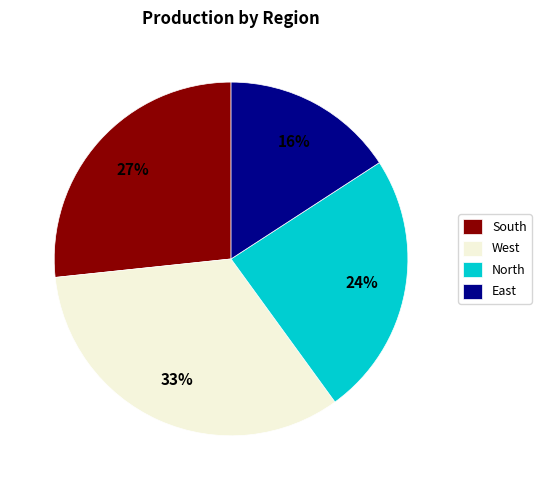

To the nearest percent, what percentage of the pie is East?

16%